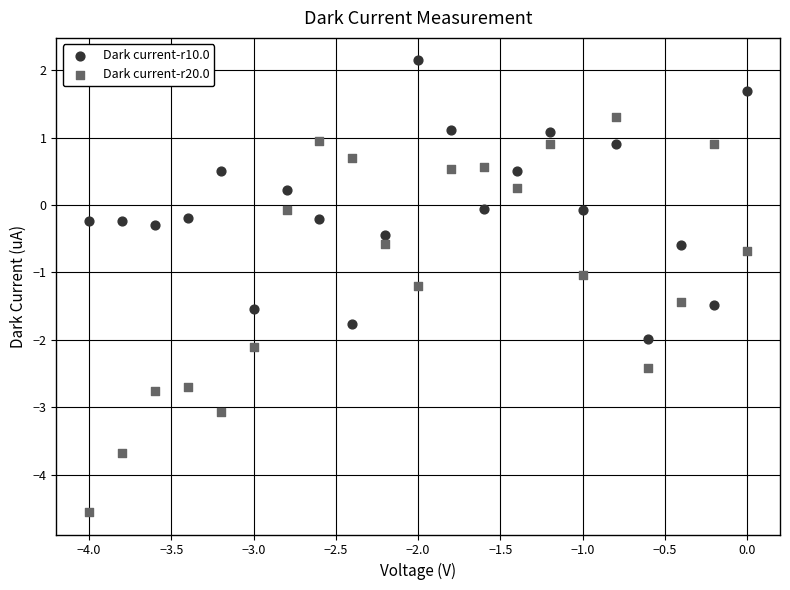

Which series reaches the maximum Y coordinate?

Dark current-r10.0